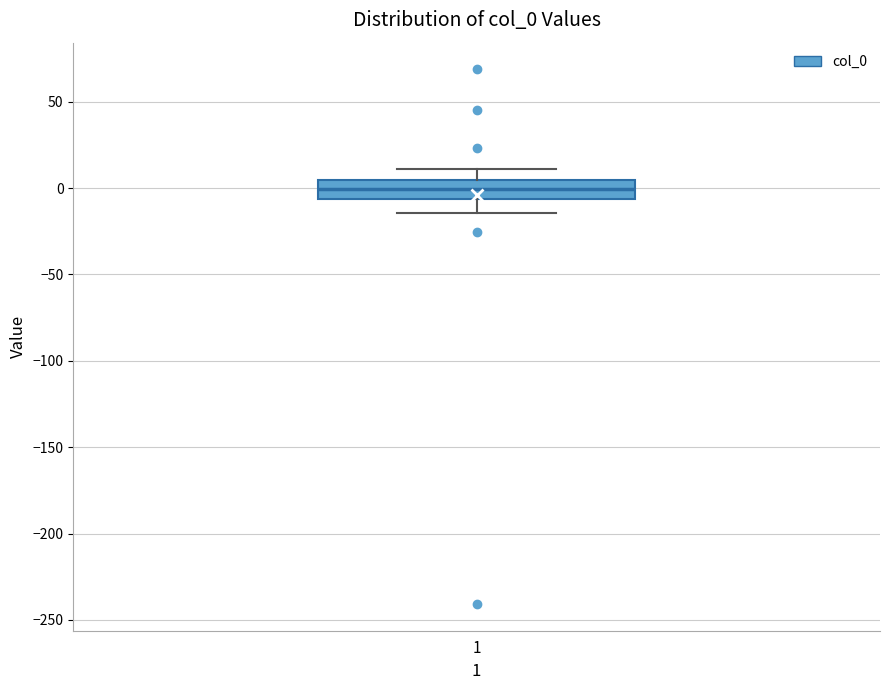

Transcribe this box plot: give where the median line is, the range the box spans, and where the two whiskers end, as read against the y-axis. The values are not printed on the chart, so give them approximately, as read against the axis.

median 0, box -5 to 5, whiskers -15 to 10